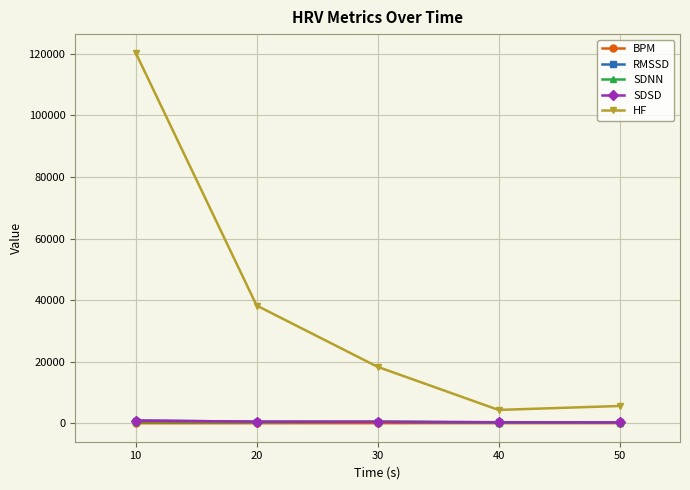

True or false: SDNN and BPM intersect in this chart.

False